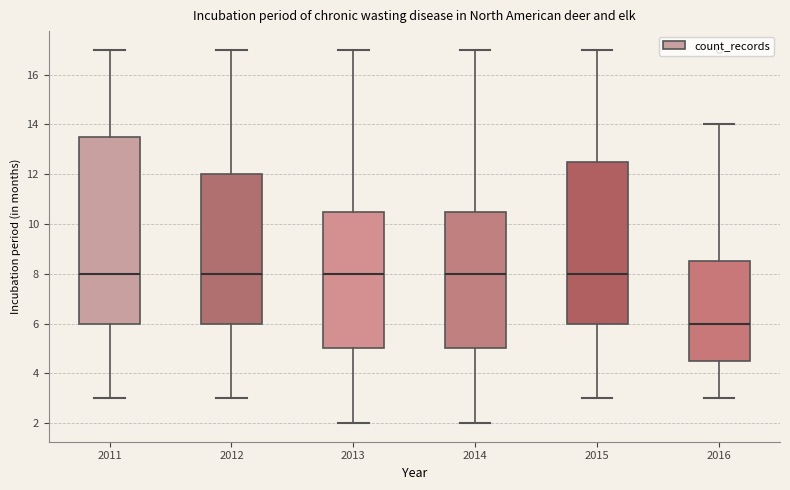

Reading left to right, transcribe this box plot: for each box, give where its median line is, the range the box spans, and where its two whiskers end, as read against the y-axis. The values are not printed on the chart, so give them approximately, as read against the axis.

2011: median 8.0, box 6.0 to 13.6, whiskers 3.0 to 17.0
2012: median 8.0, box 6.0 to 12.0, whiskers 3.0 to 17.0
2013: median 8.0, box 5.0 to 10.6, whiskers 2.0 to 17.0
2014: median 8.0, box 5.0 to 10.6, whiskers 2.0 to 17.0
2015: median 8.0, box 6.0 to 12.6, whiskers 3.0 to 17.0
2016: median 6.0, box 4.6 to 8.6, whiskers 3.0 to 14.0